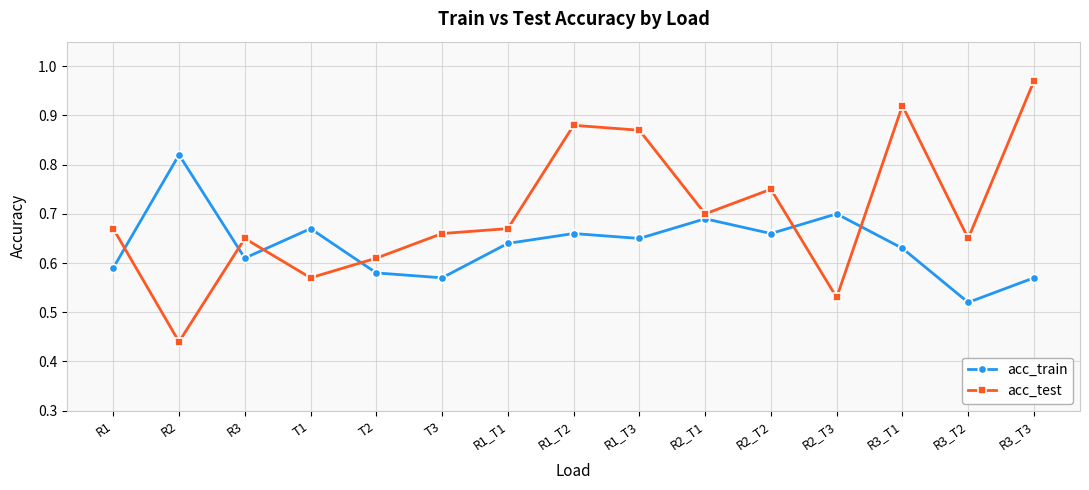

Is it true that acc_train equals 0.5 at T1?

False